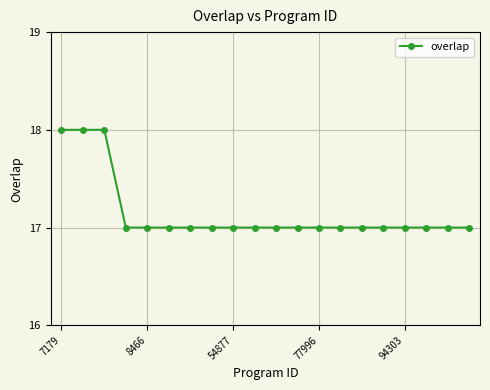

Reading left to right, what are all the values shown in this chart?

18	18	18	17	17	17	17	17	17	17	17	17	17	17	17	17	17	17	17	17